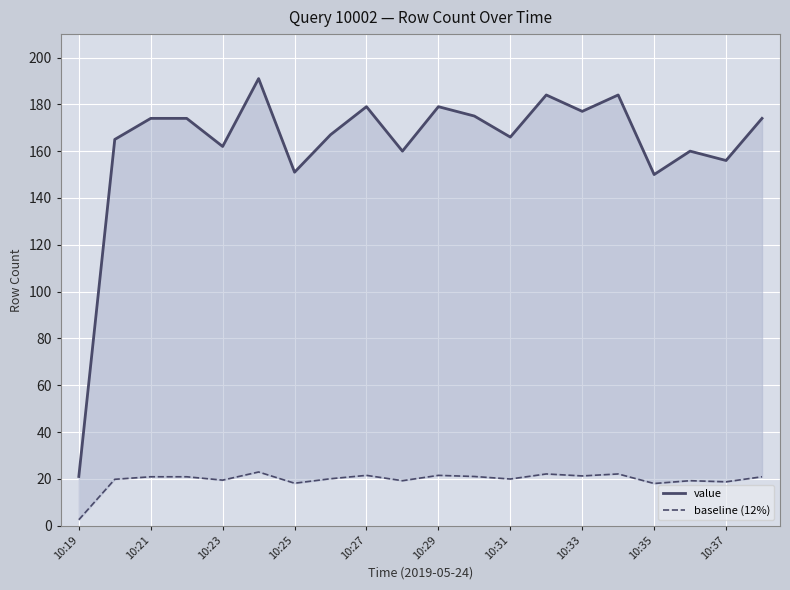

True or false: baseline (12%) and value cross at least once.

False